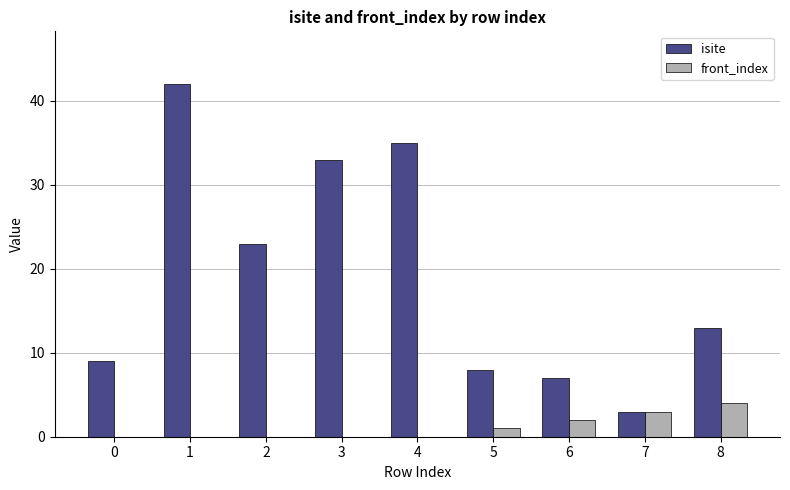

Between 3 and 6, which series saw the biggest shift?

isite